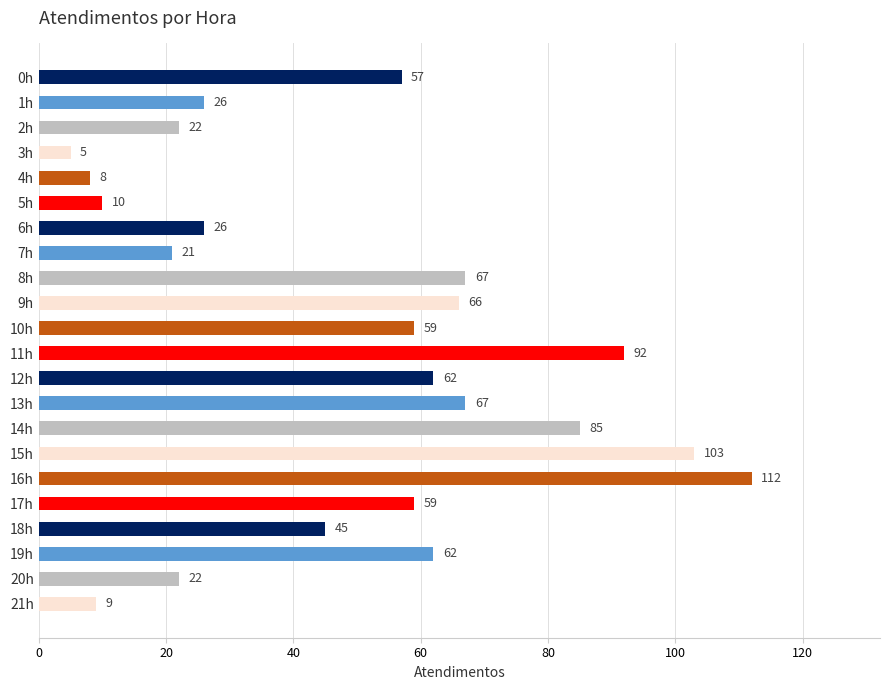

What is the difference between the maximum and minimum values?

107